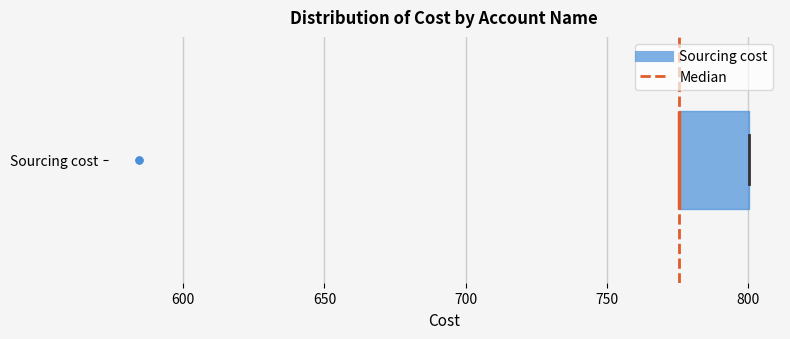

Transcribe this box plot: give where the median line is, the range the box spans, and where the two whiskers end, as read against the x-axis. The values are not printed on the chart, so give them approximately, as read against the axis.

median 775 (drawn on the box's left edge), box 775 to 800, whiskers 775 to 800